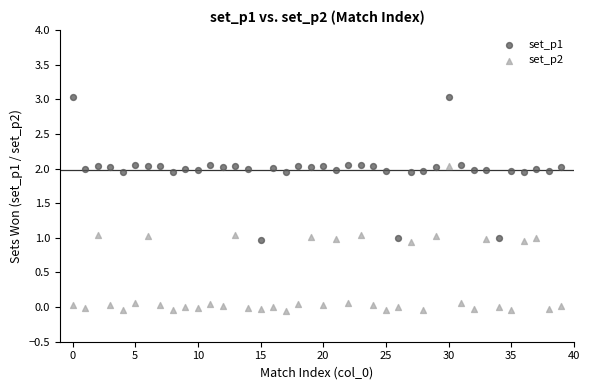

Which series reaches the maximum Y coordinate?

set_p1